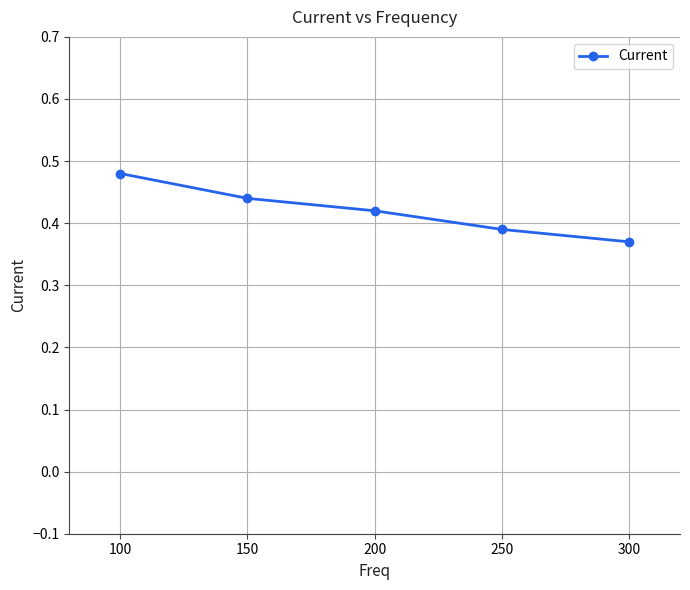

True or false: the data shows 0.6 at 250.

False